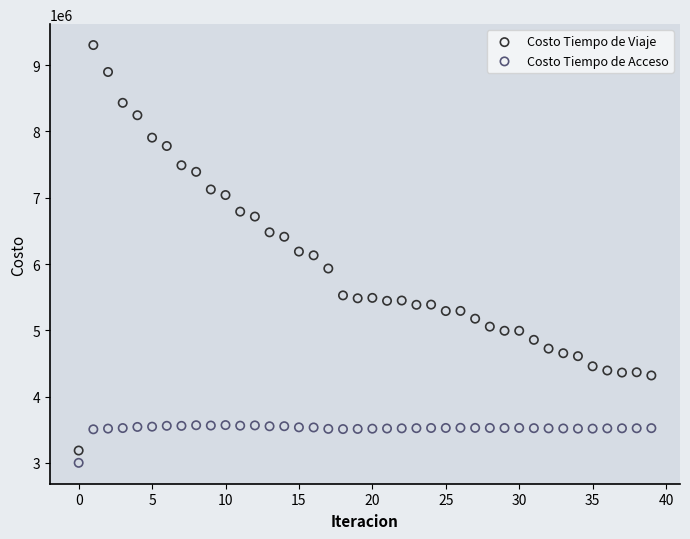

Which series reaches the minimum Y coordinate?

Costo Tiempo de Acceso